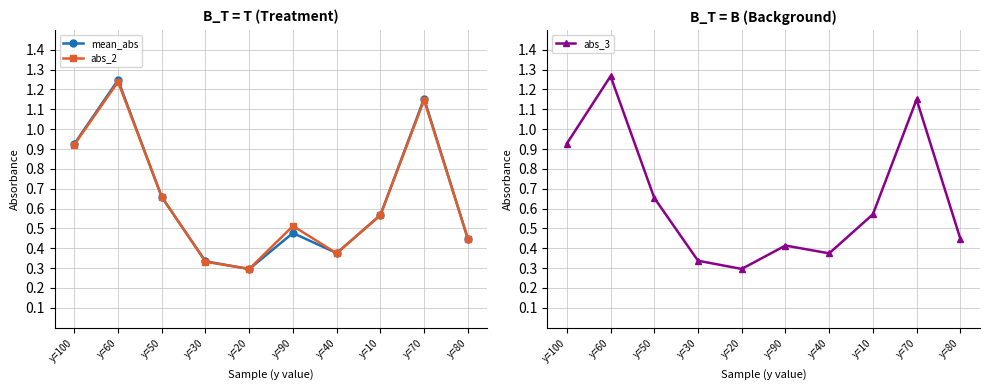

How many times do abs_3 and mean_abs cross each other?

6